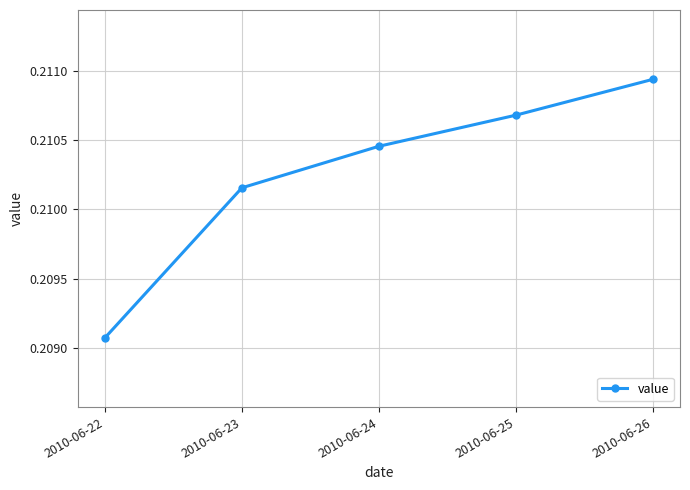

True or false: there are more than 1 points higher than both neighbors.

False